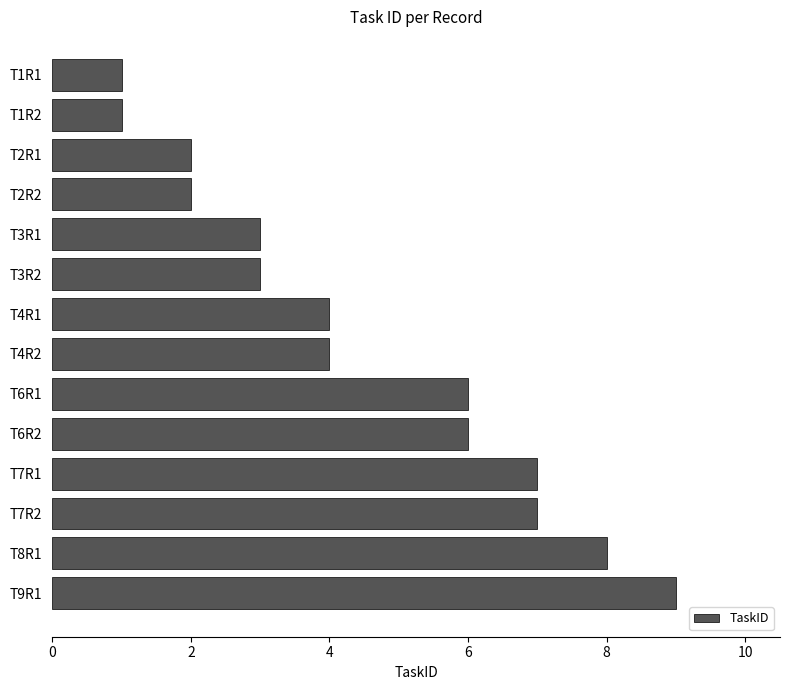

True or false: the data shows 3 at T3R2.

True